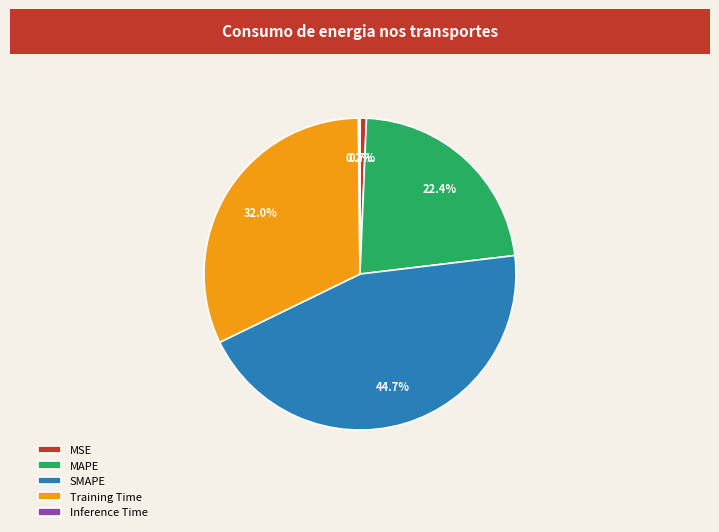

To the nearest percent, what is the average slice percentage?

20%